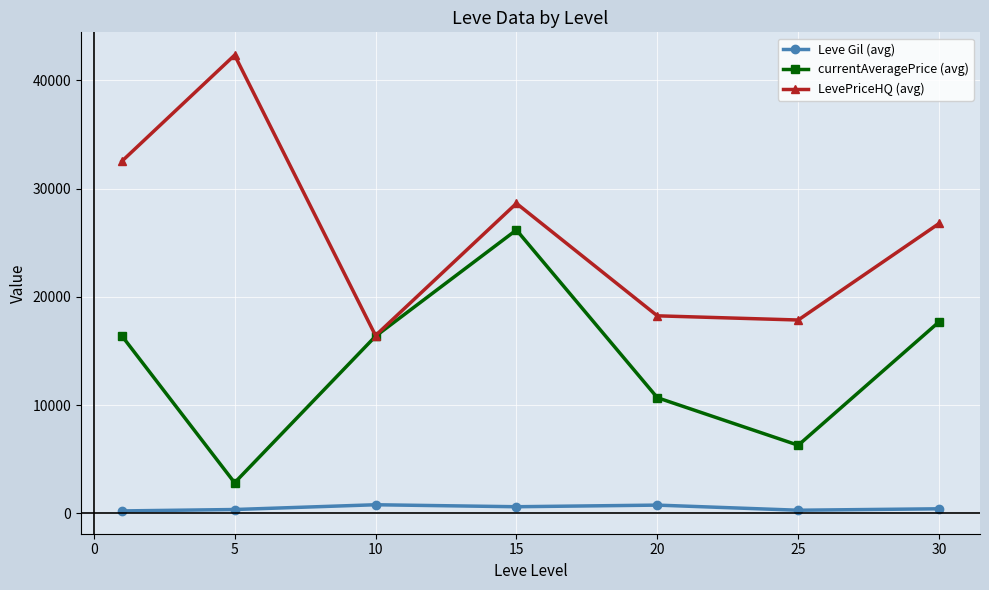

Which series has the largest total across all categories?

LevePriceHQ (avg)